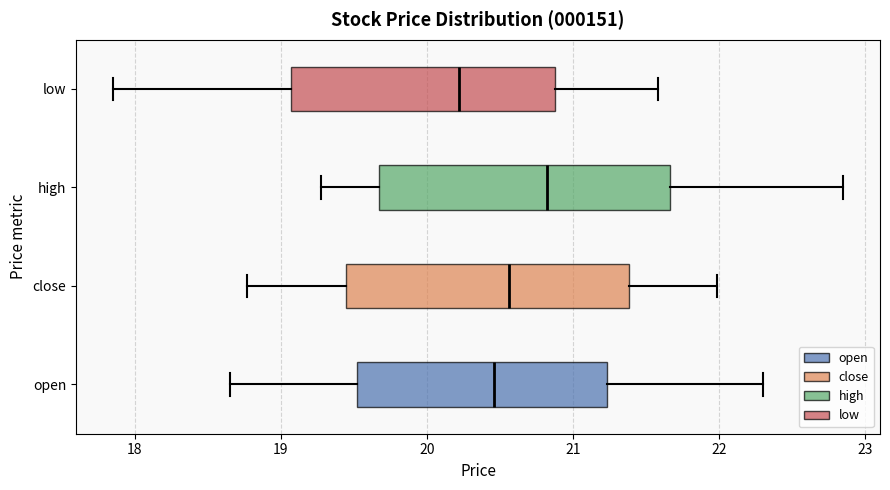

Which box has the furthest to the right median line?

high